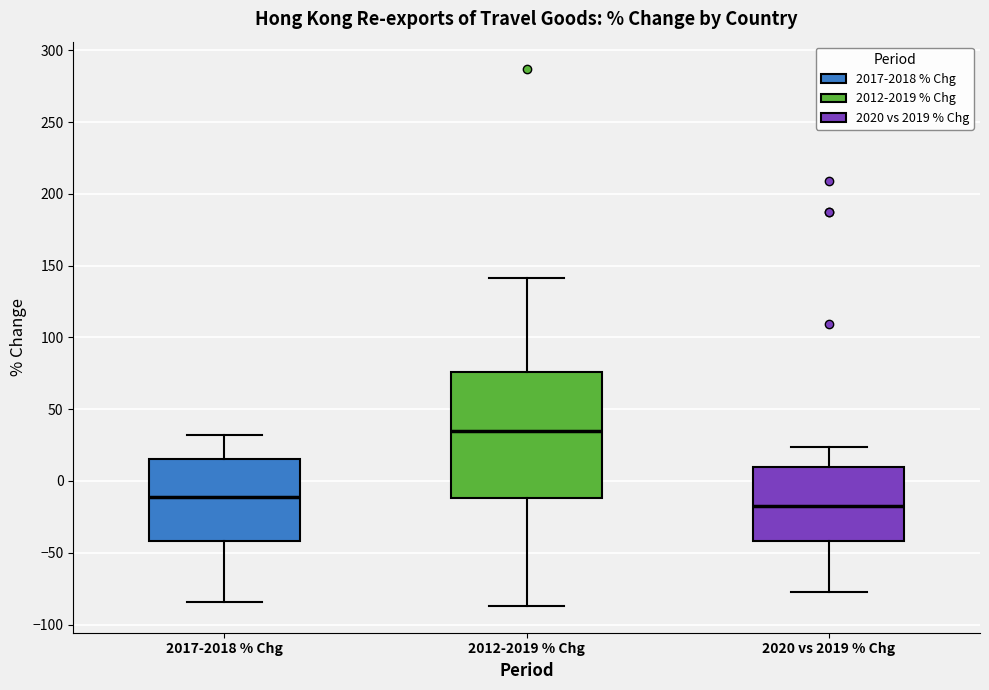

Where does the lower whisker of the box for 2017-2018 % Chg end on the y-axis? The values are not printed on the chart, so give them approximately, as read against the axis.

-85